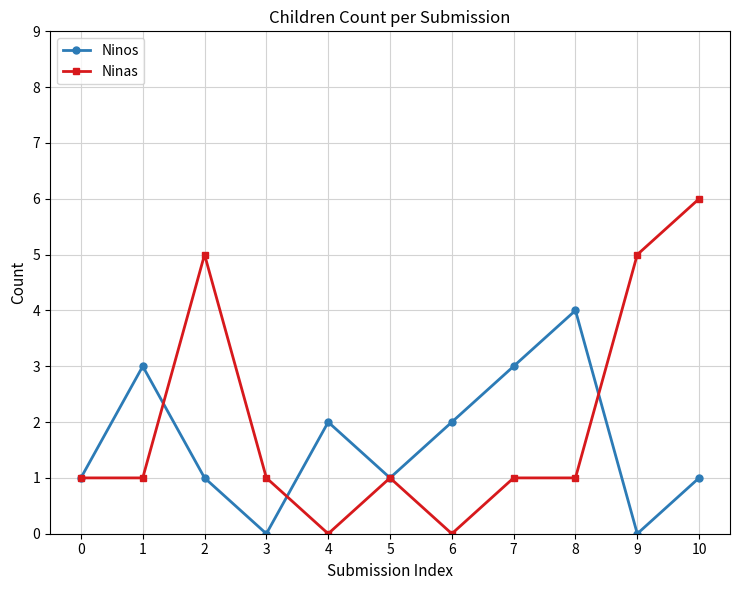

What are all the series names shown in the legend?

Ninos, Ninas